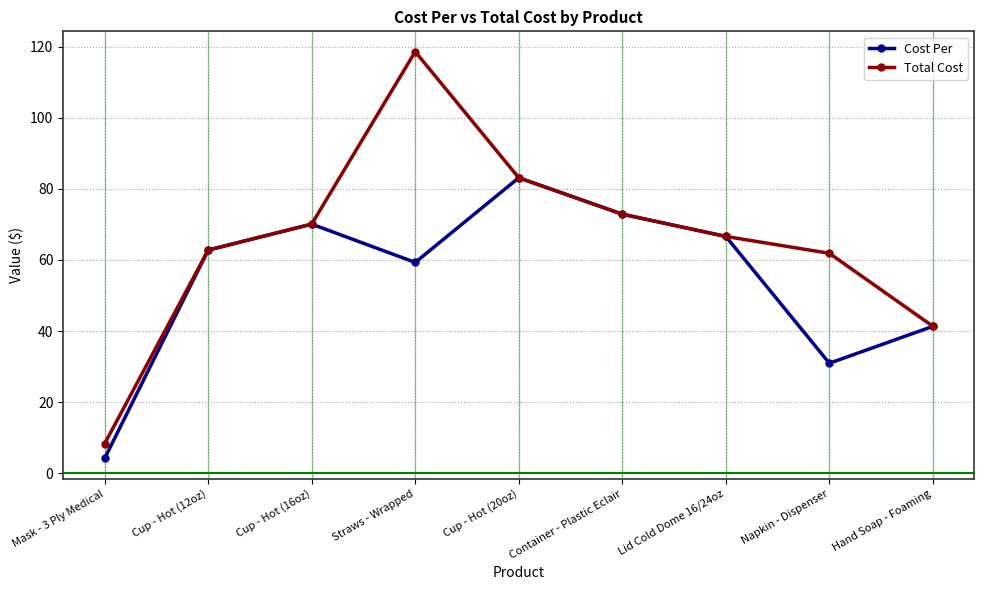

What position from the left is Straws - Wrapped?

4